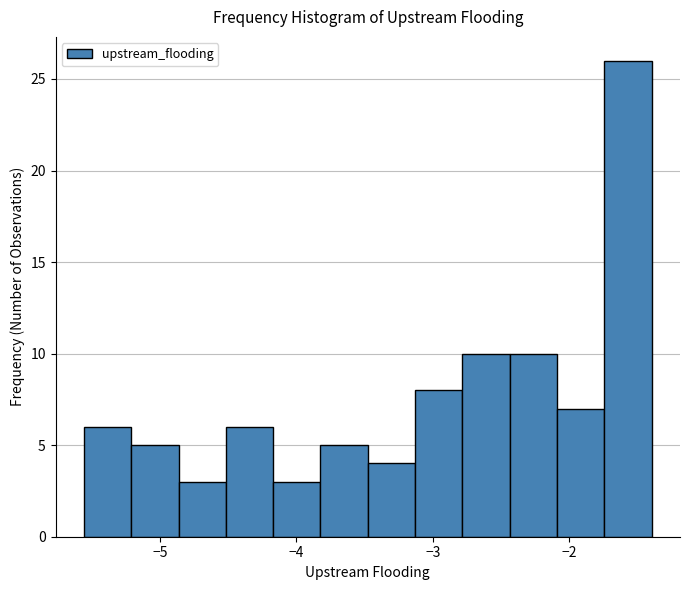

Read against the x-axis, roughly where is the centre of the tallest bar?

-1.6